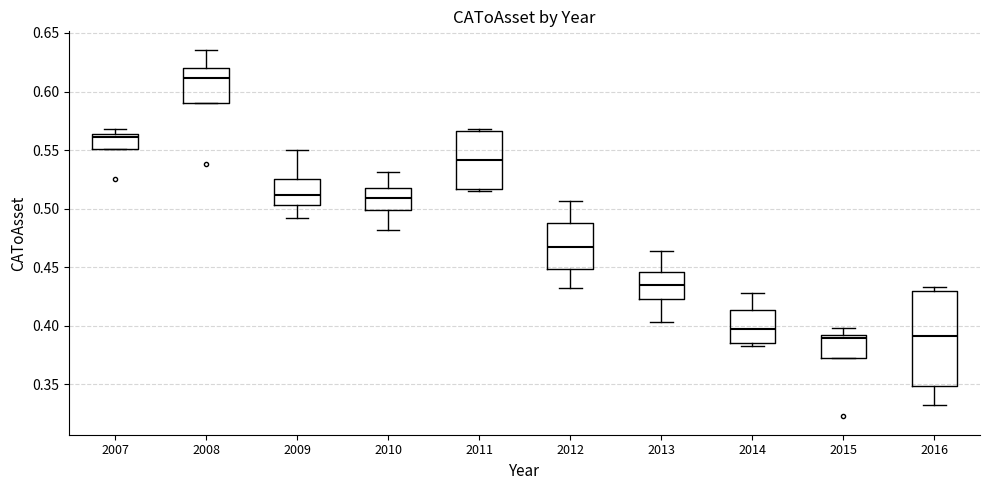

Reading left to right, read every box against the y-axis: the position of its median line, the range the box covers, and the ends of its whiskers. The values are not printed on the chart, so give them approximately, as read against the axis.

2007: median 0.560, box 0.550 to 0.565, whiskers 0.550 to 0.570
2008: median 0.610, box 0.590 to 0.620, whiskers 0.590 to 0.635
2009: median 0.510, box 0.505 to 0.525, whiskers 0.490 to 0.550
2010: median 0.510, box 0.500 to 0.520, whiskers 0.480 to 0.530
2011: median 0.540, box 0.515 to 0.565, whiskers 0.515 to 0.570
2012: median 0.465, box 0.450 to 0.490, whiskers 0.430 to 0.505
2013: median 0.435, box 0.425 to 0.445, whiskers 0.405 to 0.465
2014: median 0.395, box 0.385 to 0.415, whiskers 0.385 (just below the box's lower edge) to 0.430
2015: median 0.390 (just below the box's upper edge), box 0.370 to 0.390, whiskers 0.370 to 0.400
2016: median 0.390, box 0.350 to 0.430, whiskers 0.330 to 0.435